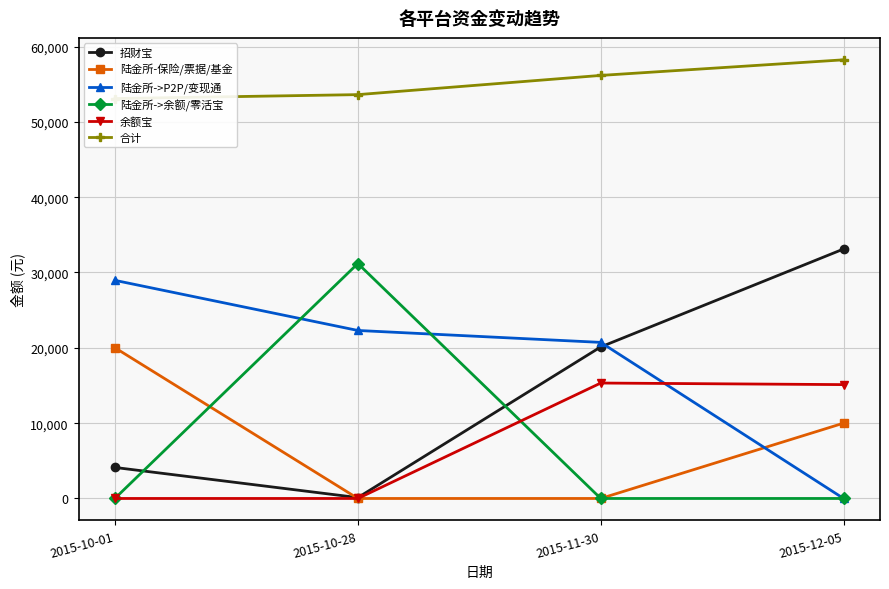

True or false: 余额宝 has a value of 15323.9 at 2015-11-30.

True